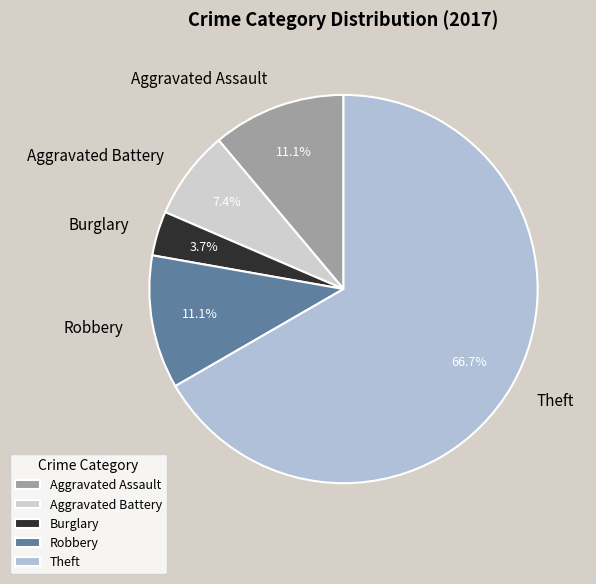

What is the smallest slice in the pie chart?

Burglary